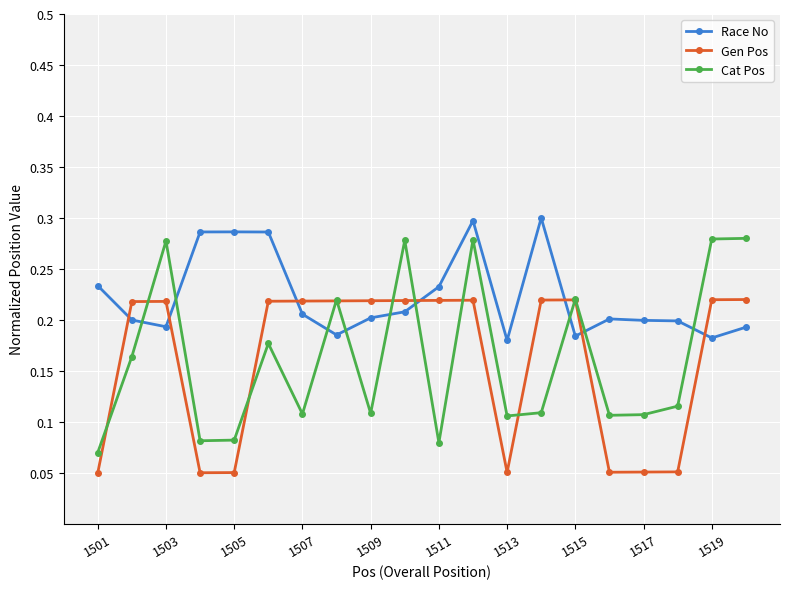

At how many categories does at least one series exceed 0?

20